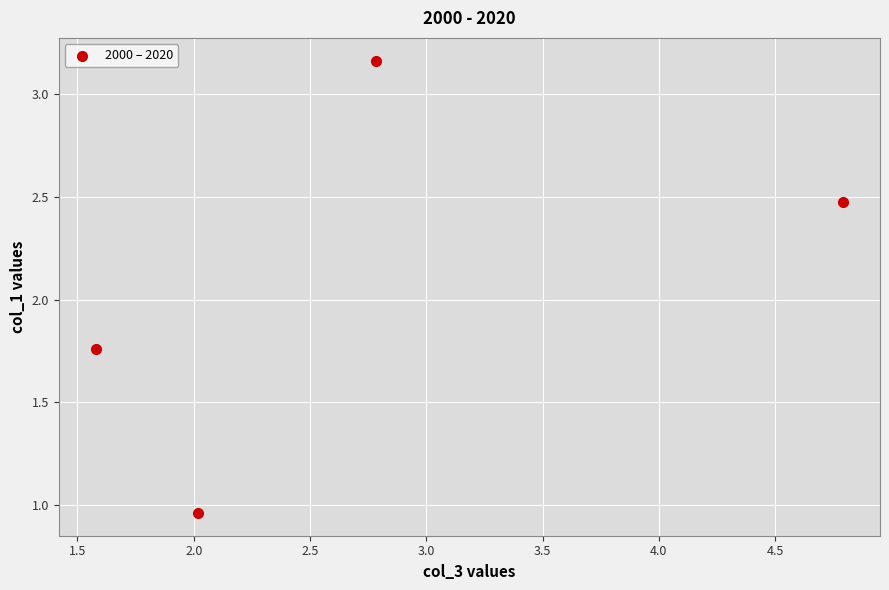

What is the average Y value?

2.1